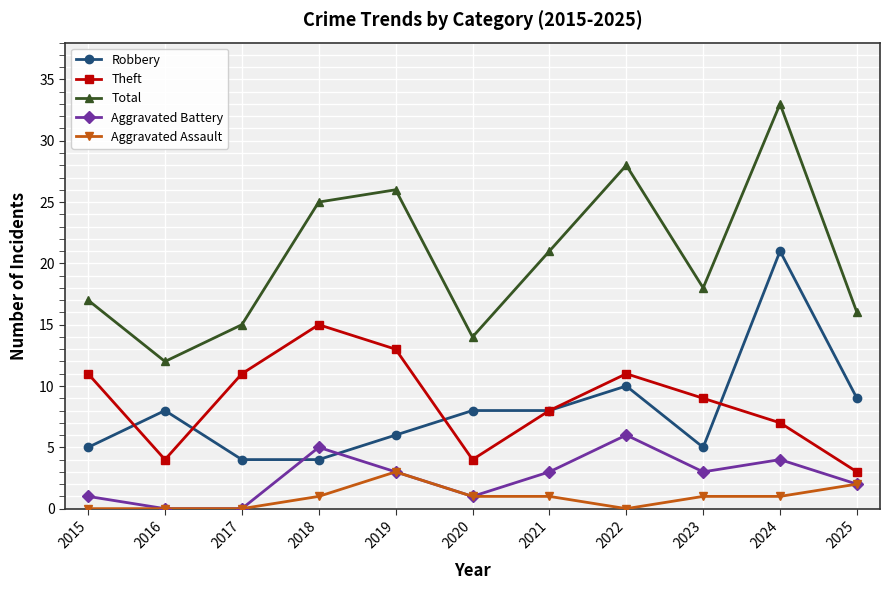

Which series has the widest spread of values?

Total